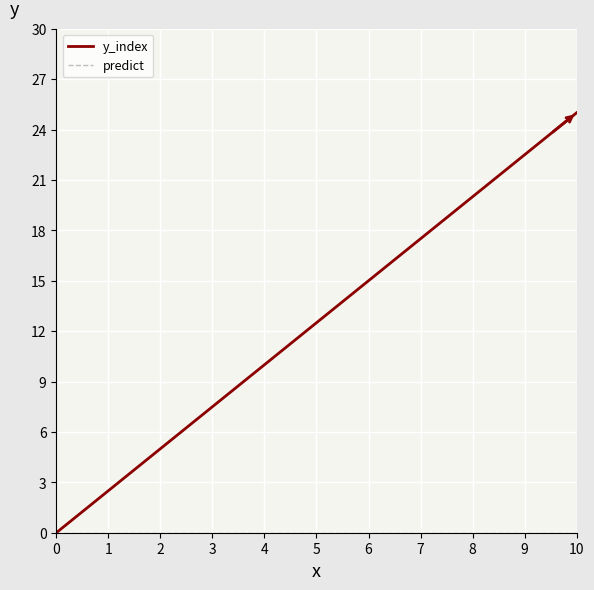

At which category does the chart reach its peak across all series?

10